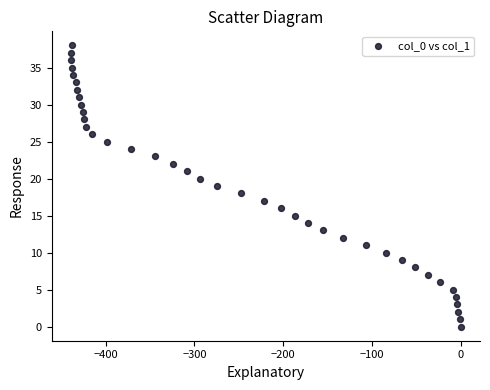

What is the range of X values (max minus min)?

439